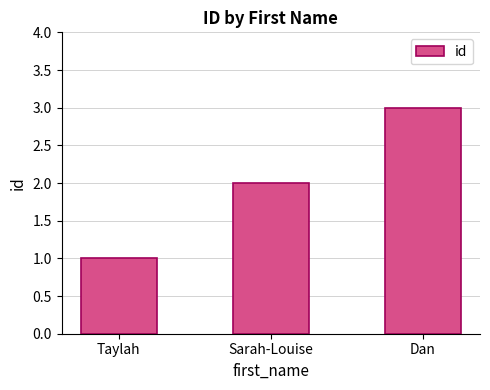

Reading right to left, what are all the values shown in this chart?

3	2	1